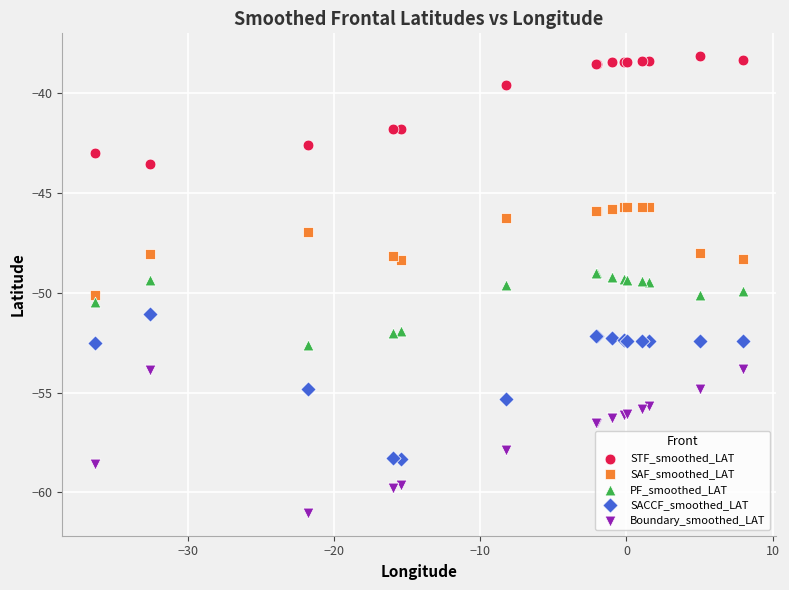

Which series reaches the maximum Y coordinate?

STF_smoothed_LAT